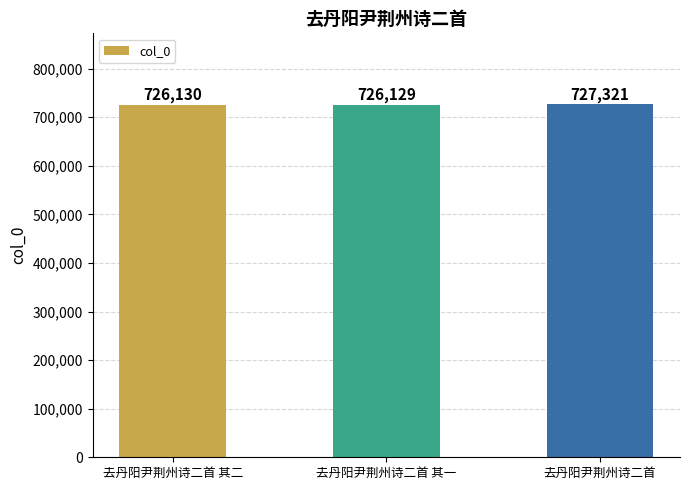

Rank the categories by value from lowest to highest.

去丹阳尹荆州诗二首 其一, 去丹阳尹荆州诗二首 其二, 去丹阳尹荆州诗二首